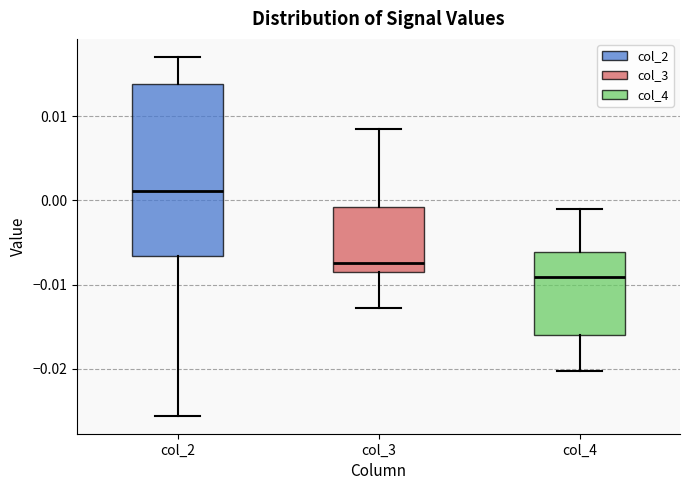

Which box's median line is the lowest?

col_4